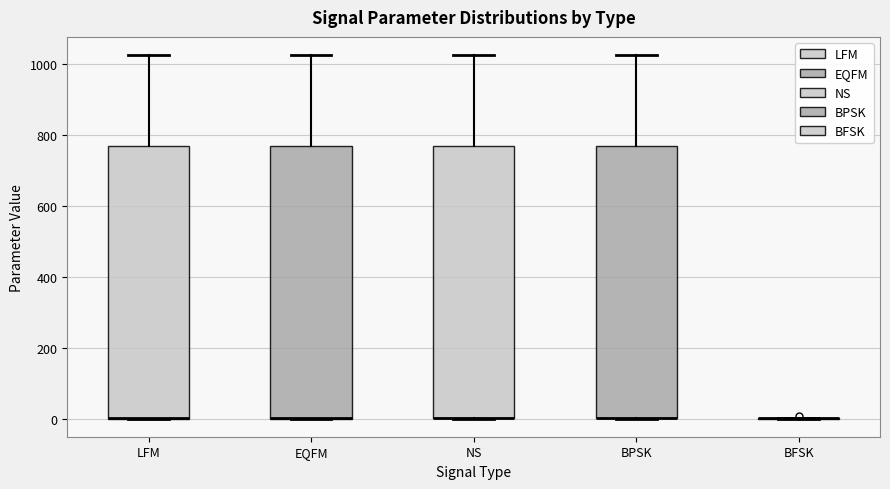

Reading left to right, read every box against the y-axis: the position of its median line, the range the box covers, and the ends of its whiskers. The values are not printed on the chart, so give them approximately, as read against the axis.

LFM: median 0 (drawn on the box's lower edge), box 0 to 760, whiskers 0 to 1020
EQFM: median 0 (drawn on the box's lower edge), box 0 to 760, whiskers 0 to 1020
NS: median 0 (drawn on the box's lower edge), box 0 to 760, whiskers 0 to 1020
BPSK: median 0 (drawn on the box's lower edge), box 0 to 760, whiskers 0 to 1020
BFSK: box collapsed to a line at 0, whiskers 0 to 0